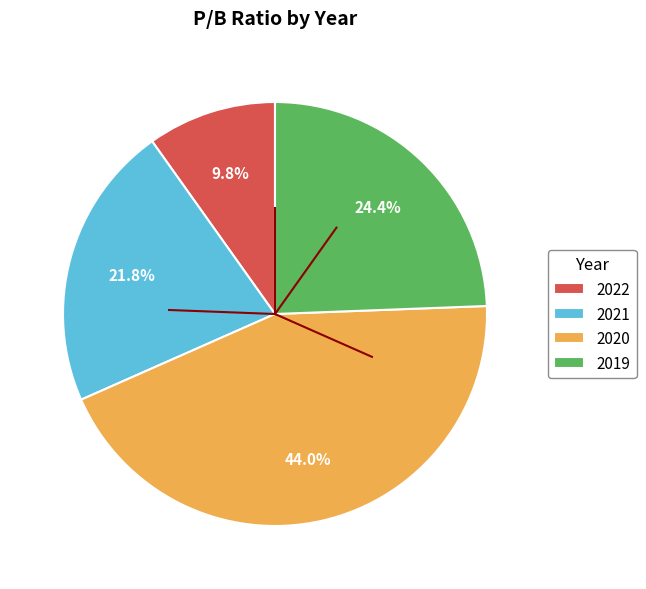

How many segments does this pie chart have?

4